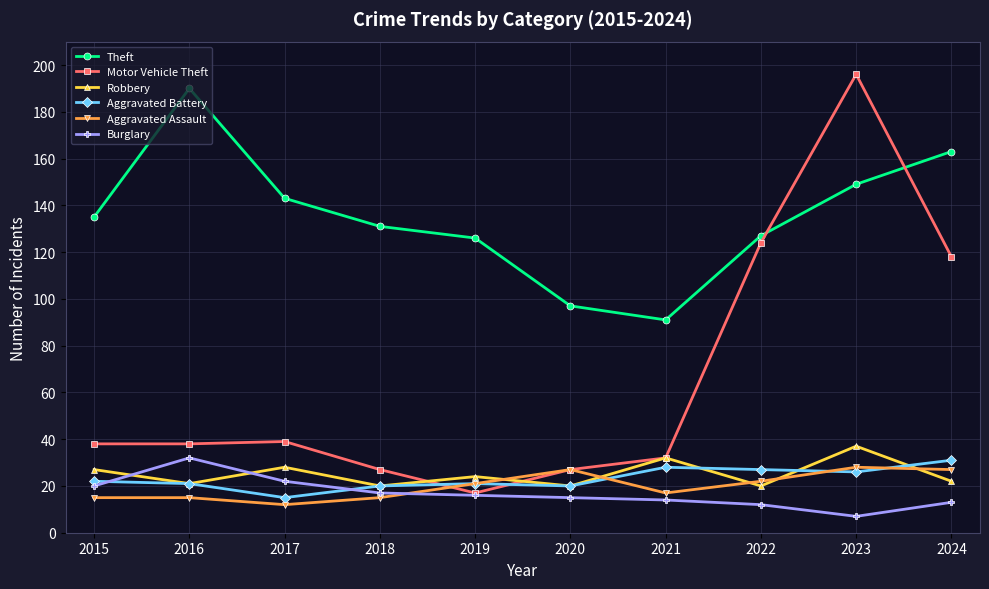

What is the difference between the maximum and minimum values in the Aggravated Assault series?

16